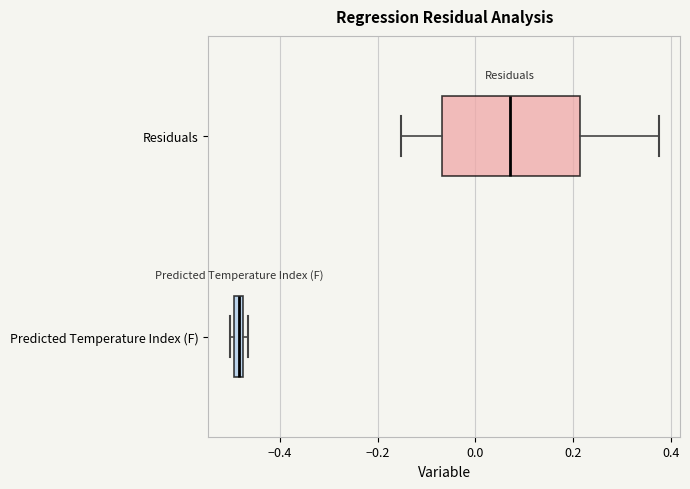

Where does the left whisker of the box for Residuals end on the x-axis? The values are not printed on the chart, so give them approximately, as read against the axis.

-0.16